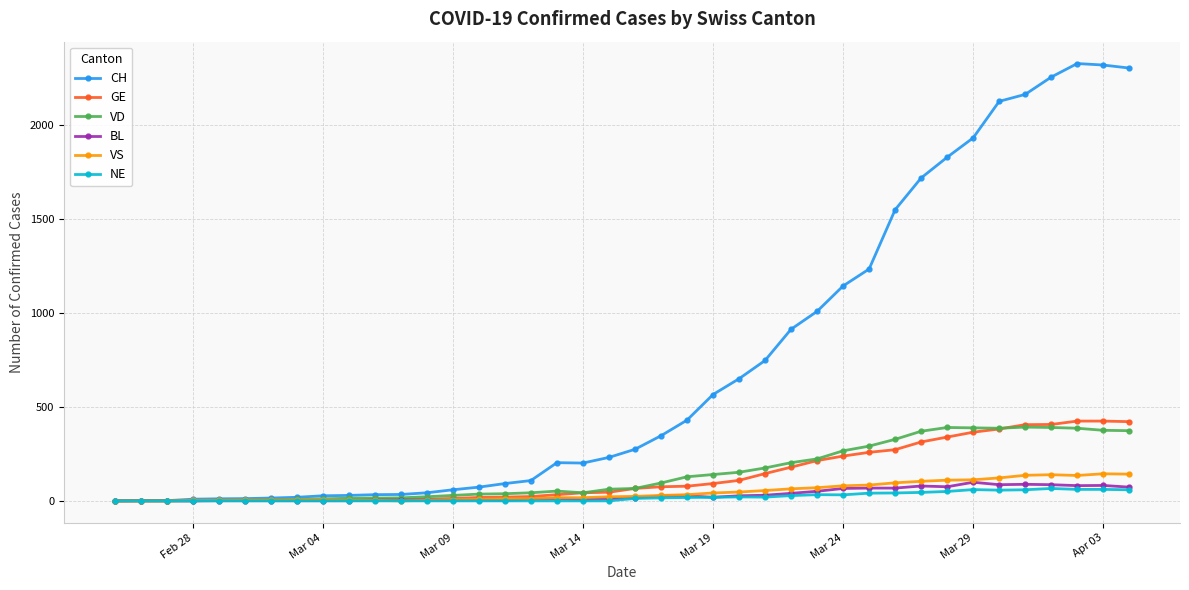

How many categories are shown in the chart?

40